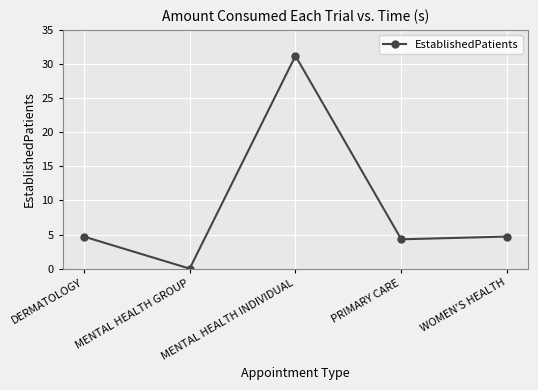

What is the approximate value at PRIMARY CARE?

4.3